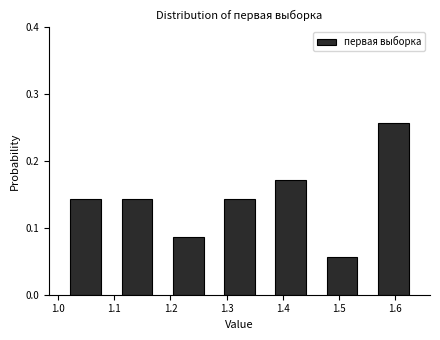

Which range on the x-axis has the tallest bar?

1.55 to 1.64